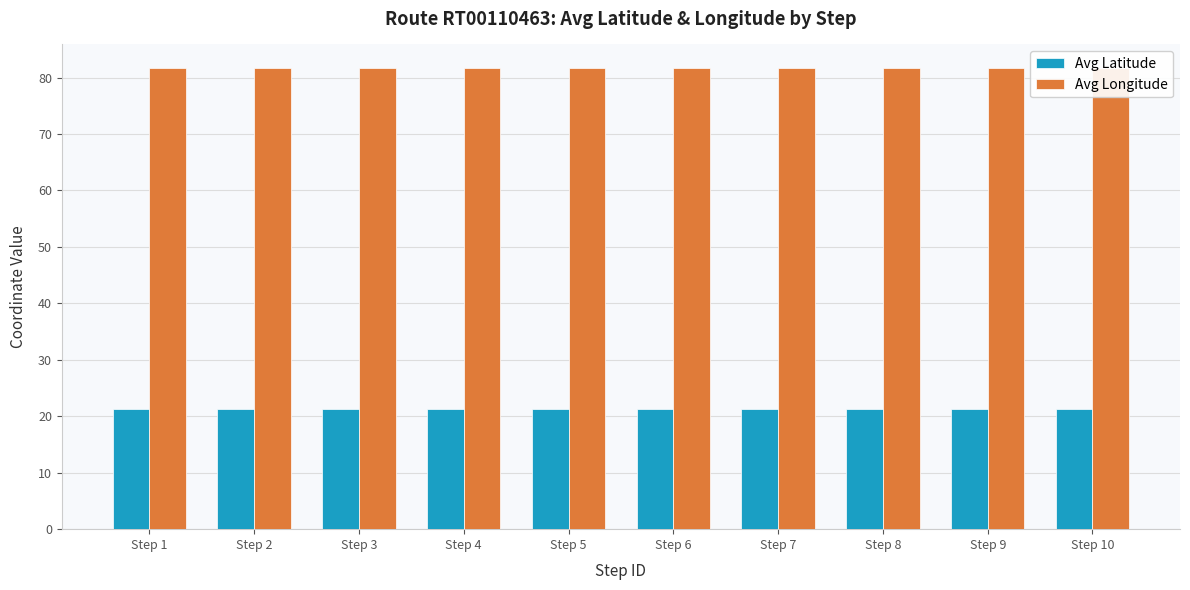

What is the greatest value displayed?

81.8